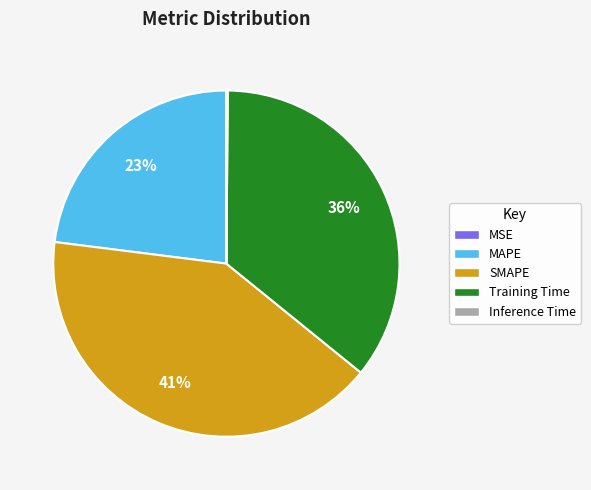

To the nearest percent, what is the combined percentage of Training Time and SMAPE?

77%